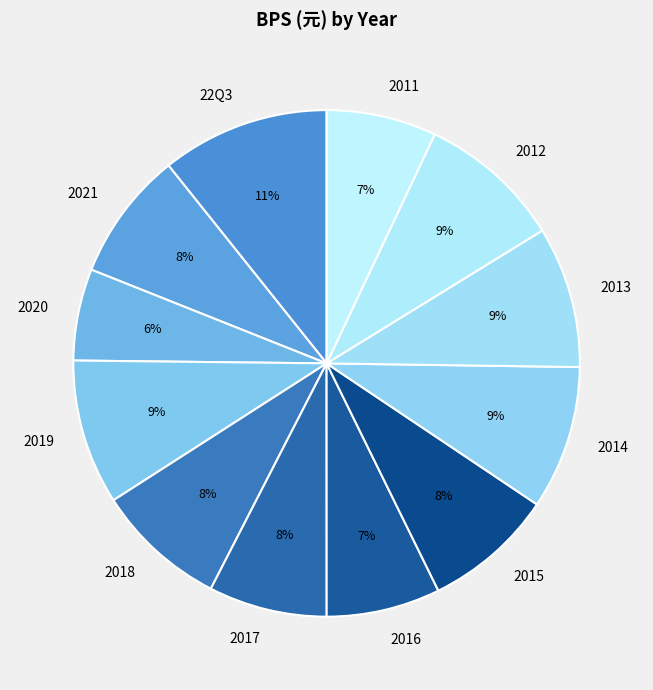

Do 2011 and 2017 together represent more than half of the pie?

No